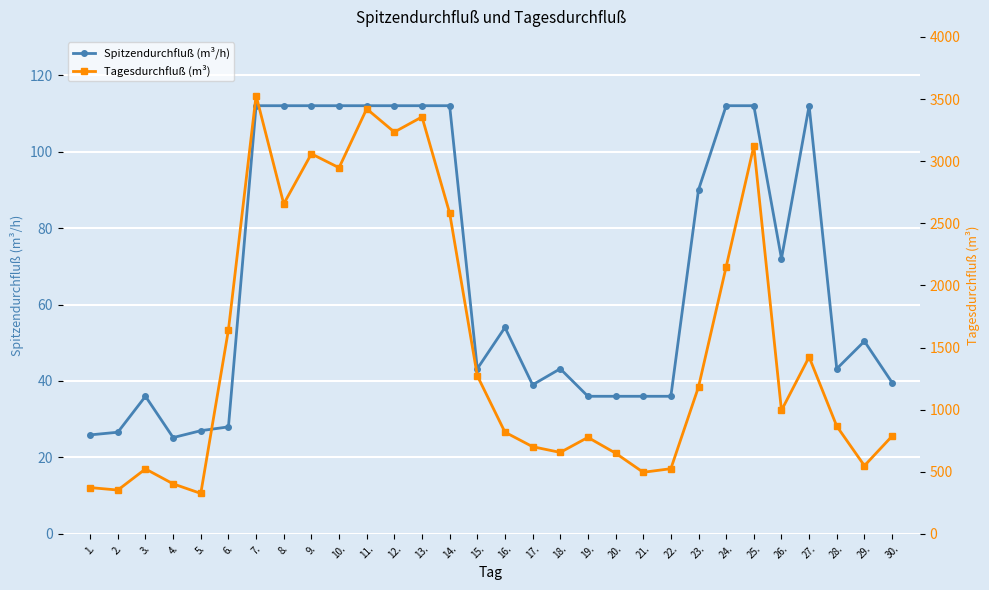

At 10., list the series in order from smallest to largest.

Spitzendurchfluß (m³/h), Tagesdurchfluß (m³)